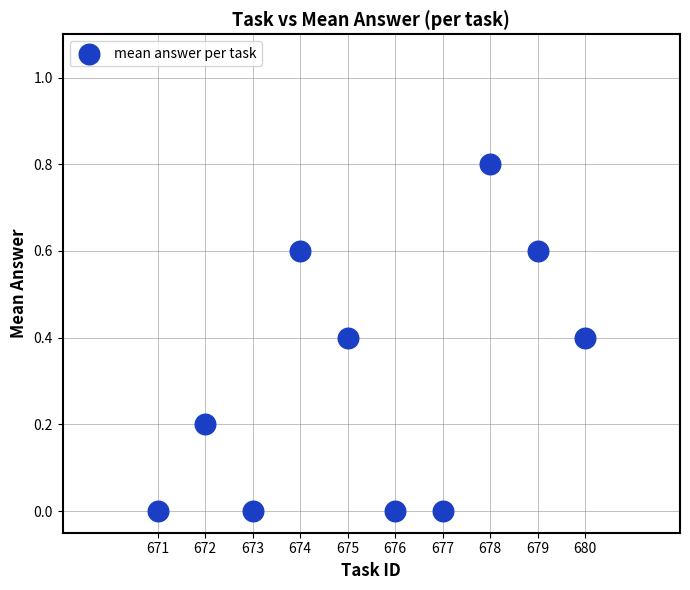

What is the range of X values (max minus min)?

9.0